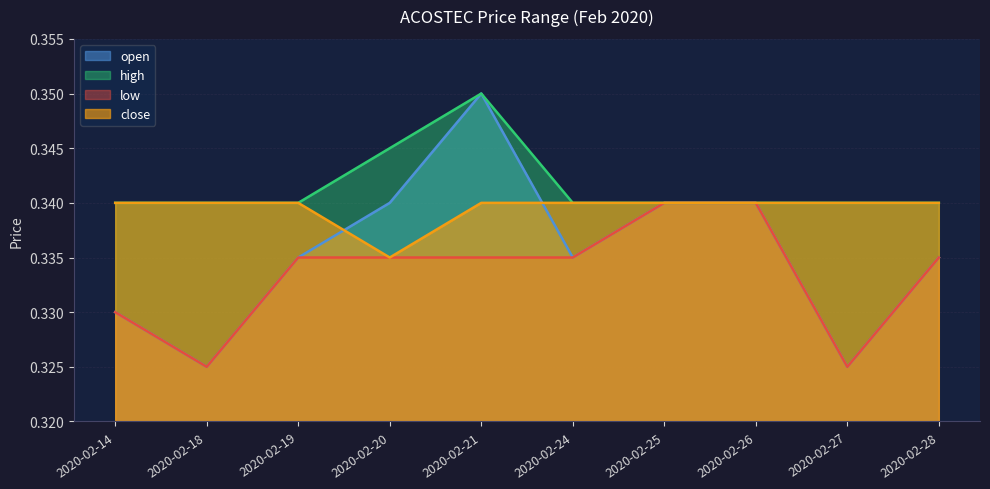

What is the sum of all high values?

3.4